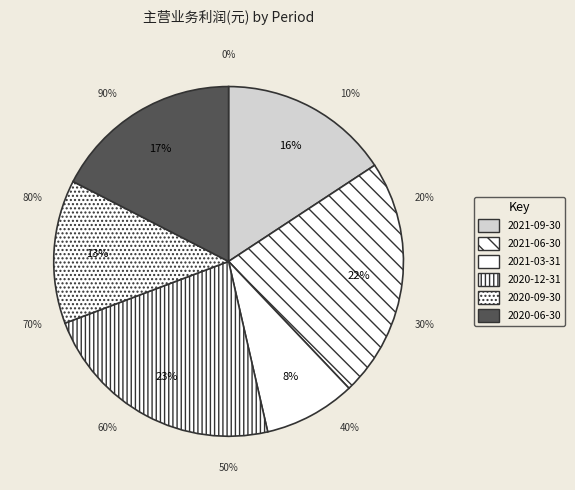

To the nearest percent, what portion does 2021-09-30 represent?

16%